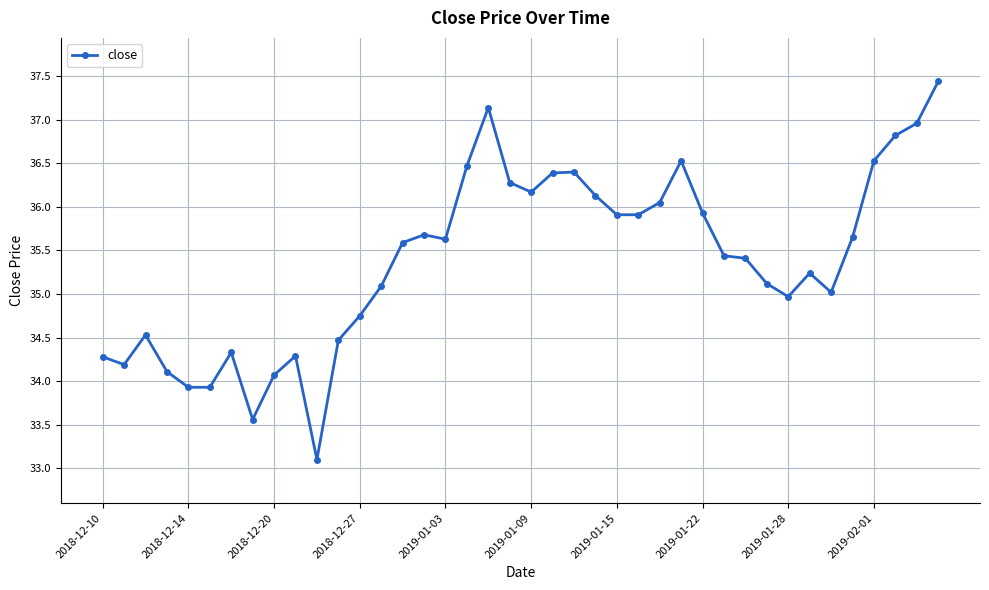

True or false: there are more than 0 points higher than both neighbors.

True